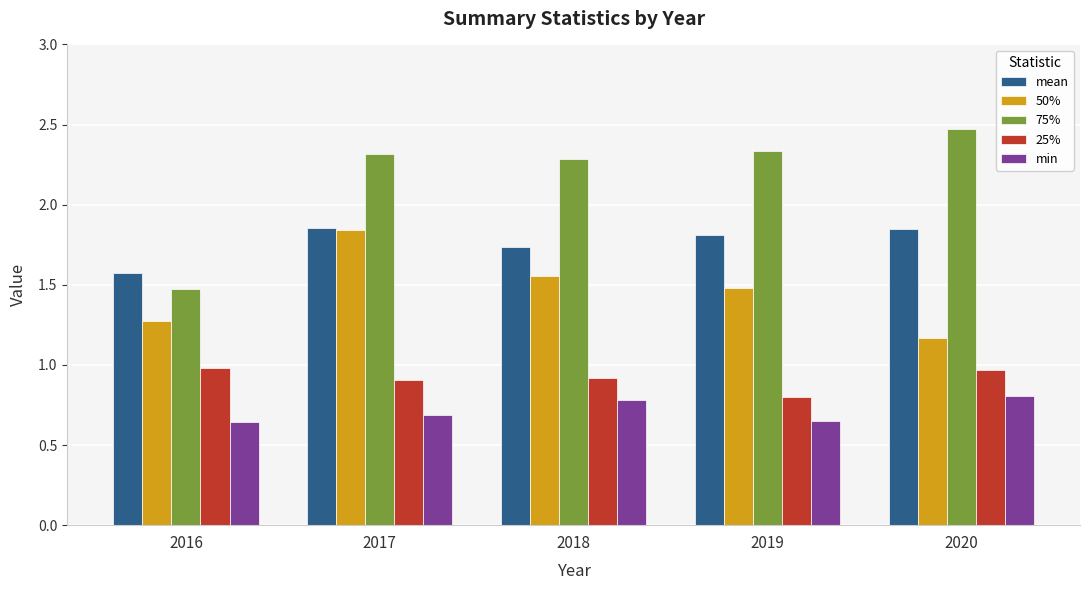

Is the value of mean at 2019 greater than the value of 50% at 2016?

Yes